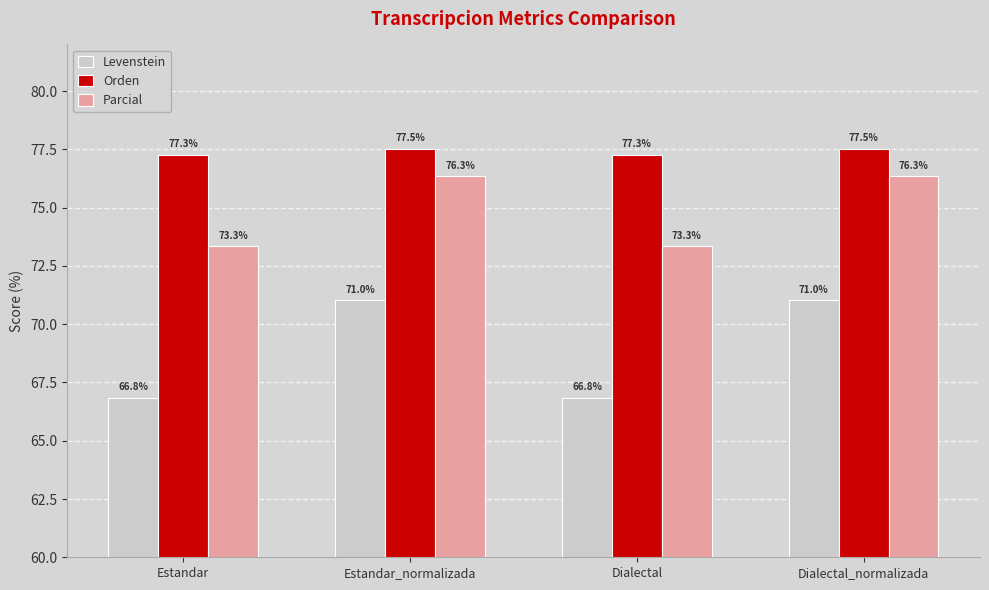

Which series has the largest total across all categories?

Orden